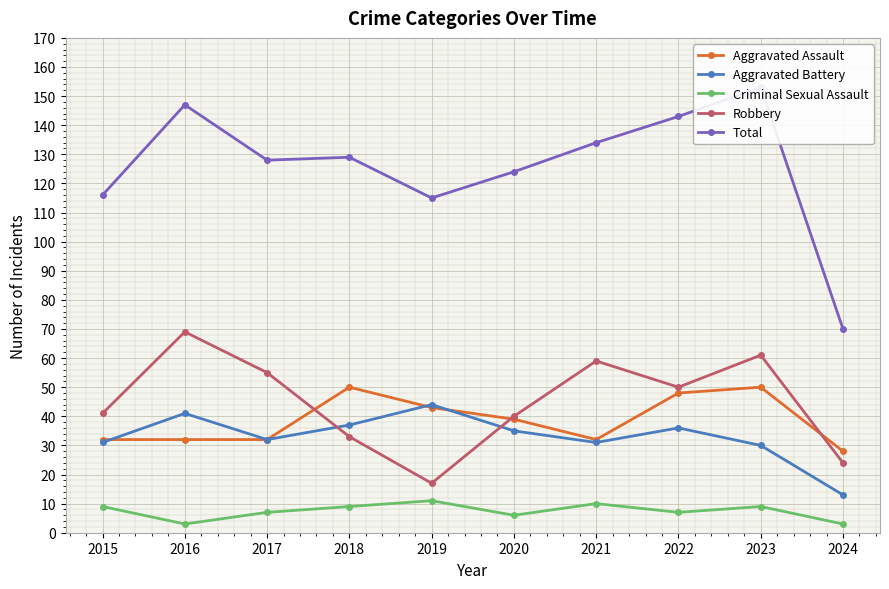

What value does the Criminal Sexual Assault series have at 2023?

9